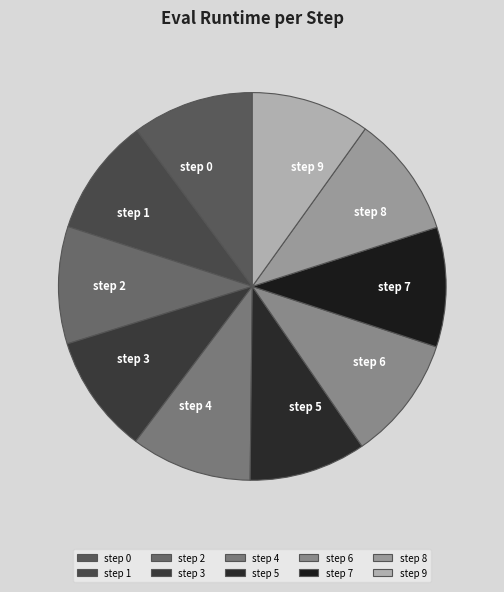

Is it true that step 7 is 10% of the pie?

True